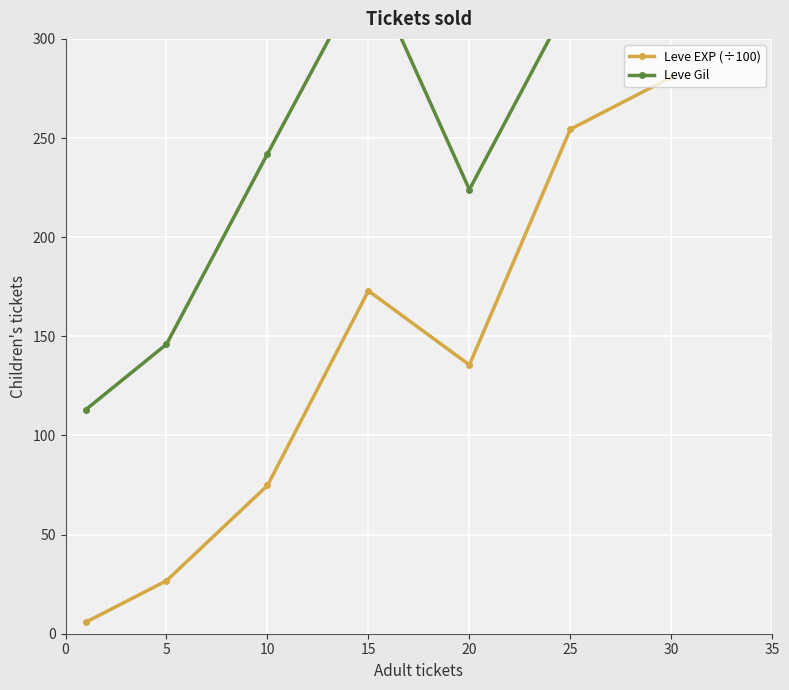

Where is Leve Gil nearest to the value 231?

20